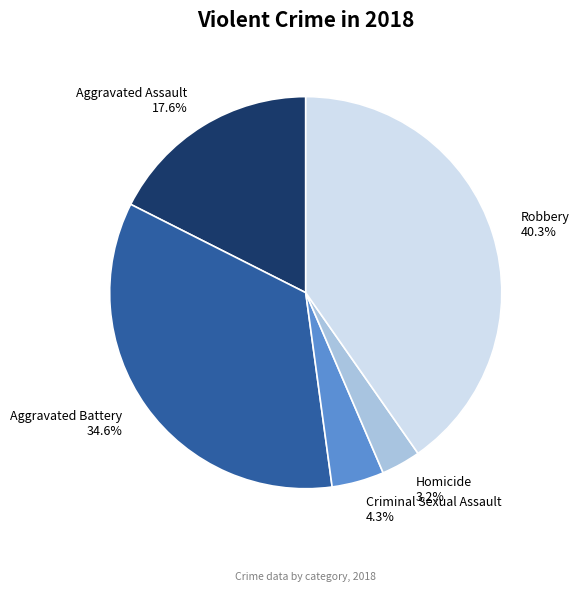

Do Aggravated Battery and Criminal Sexual Assault together represent more than half of the pie?

No